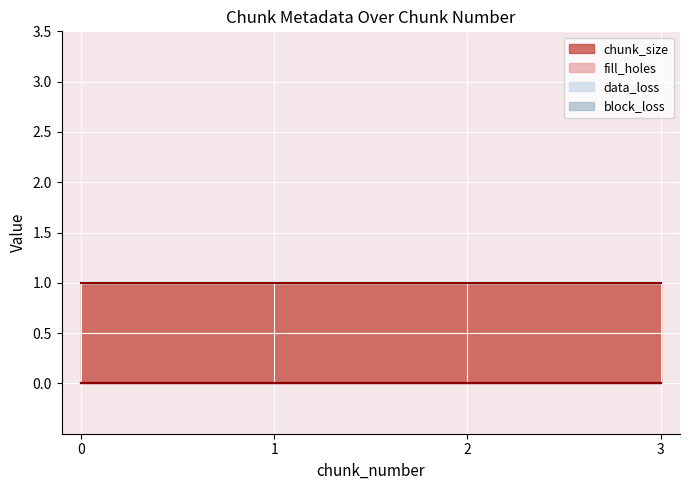

True or false: data_loss has more than 1 points higher than both neighbors.

False